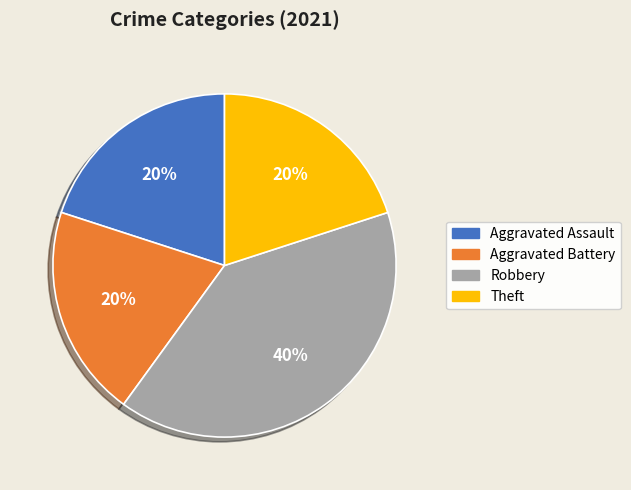

How many segments does this pie chart have?

4